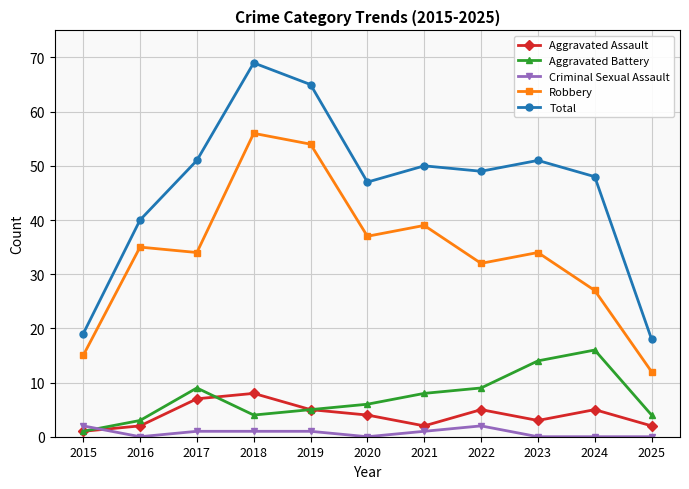

Which category has the lowest value in the Robbery series?

2025